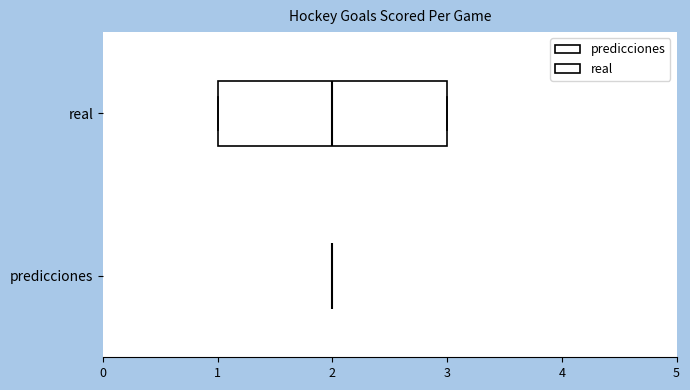

Reading bottom to top, transcribe this box plot: for each box, give where its median line is, the range the box spans, and where its two whiskers end, as read against the x-axis. The values are not printed on the chart, so give them approximately, as read against the axis.

predicciones: box collapsed to a line at 2, whiskers 2 to 2
real: median 2, box 1 to 3, whiskers 1 to 3